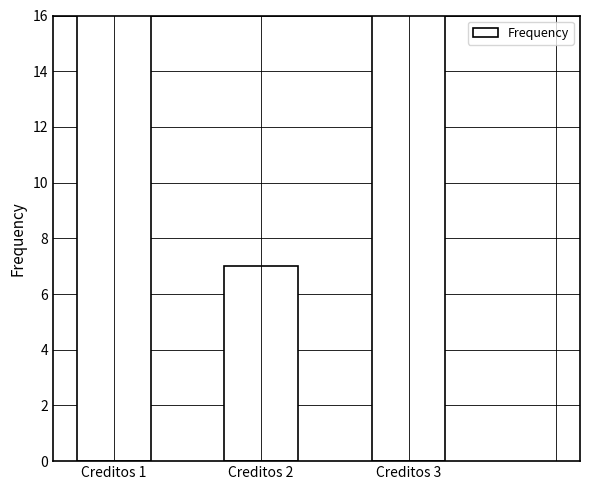

Where is the data nearest to the value 19?

Creditos 1